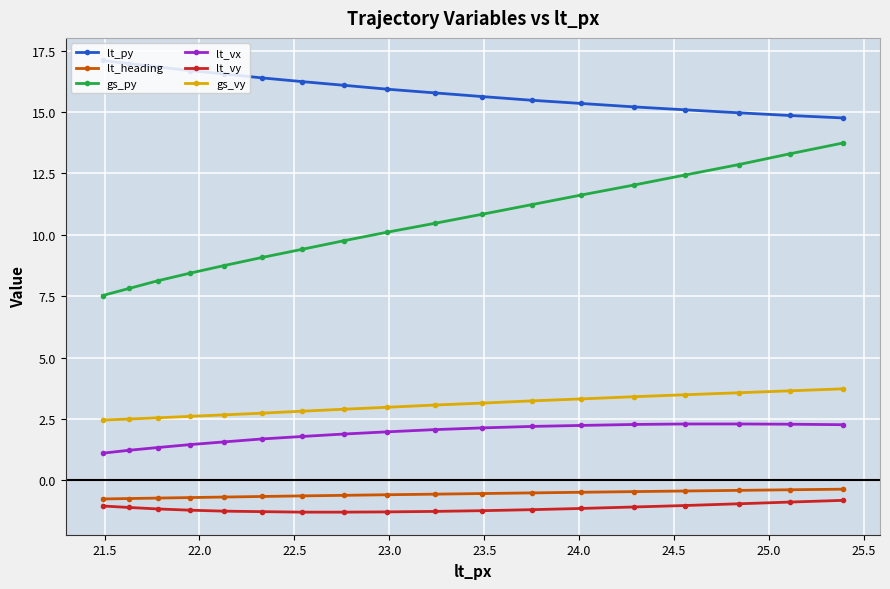

What is the value of the gs_py point at the 10th from the left?

10.5